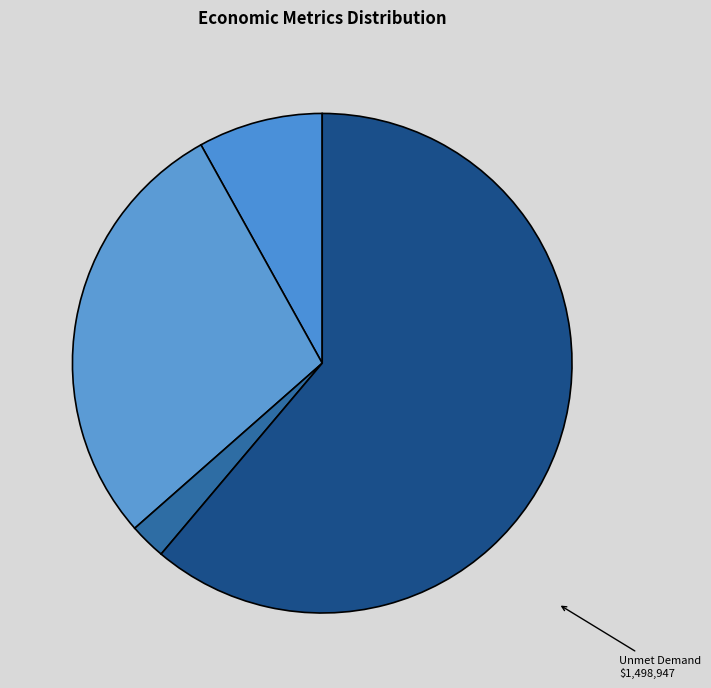

True or false: Wasted Prosumer Surplus accounts for 38% of the total.

False